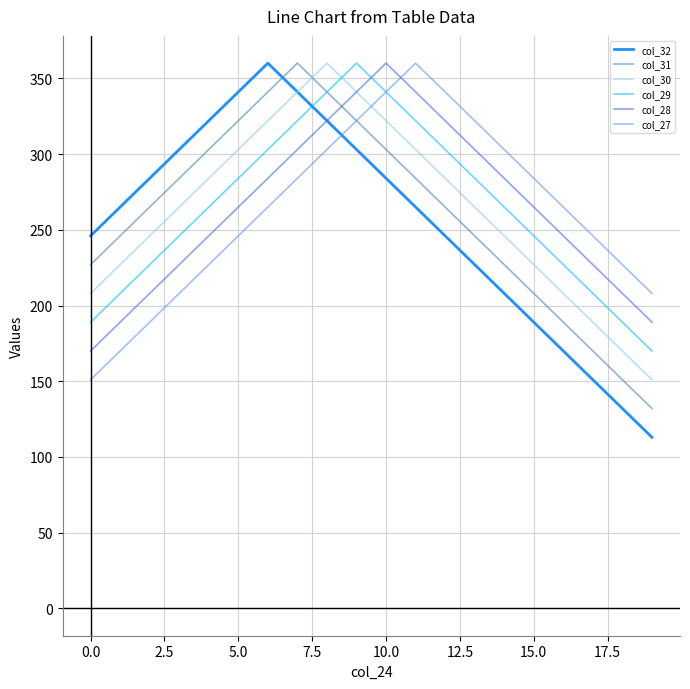

At how many categories does at least one series exceed 113?

20